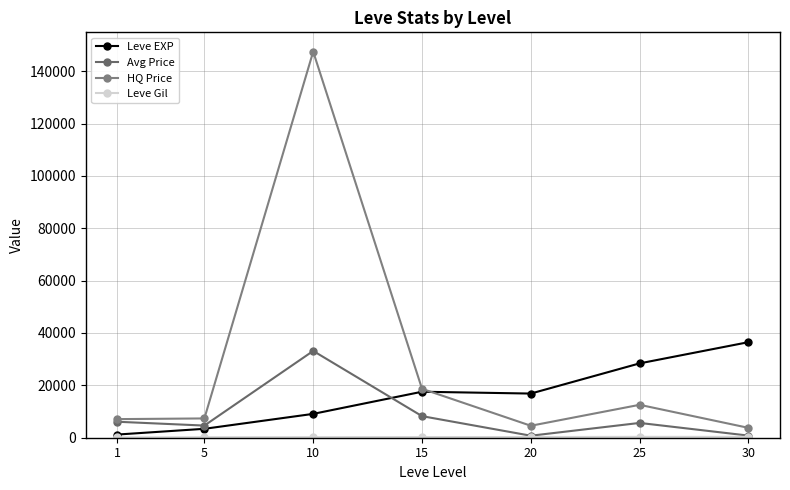

Does the chart have visible grid lines?

Yes